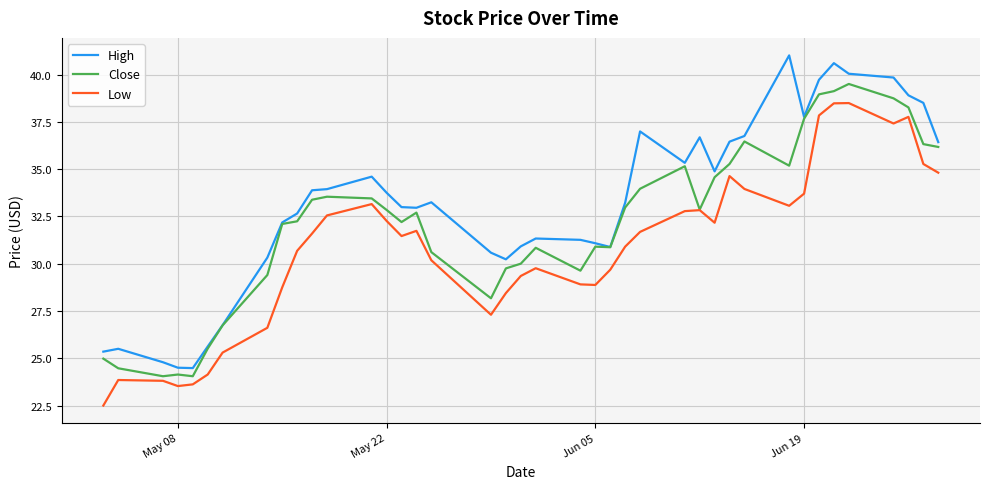

True or false: High and Low cross at least once.

False